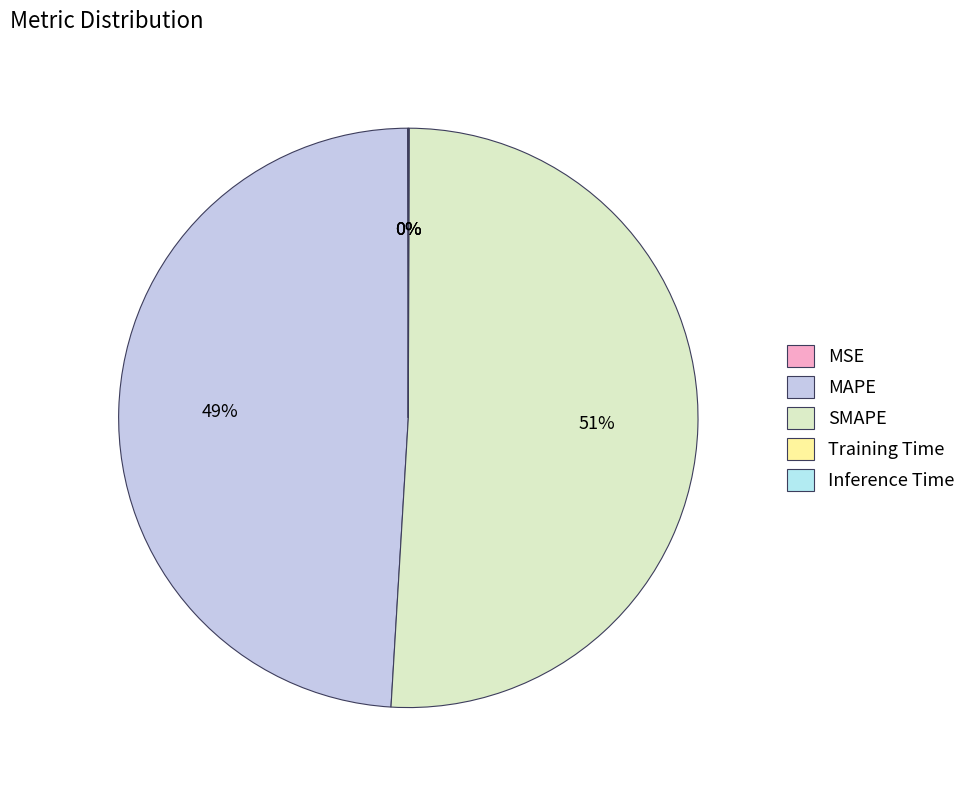

The Inference Time slice represents 0% of the pie. True or false?

True